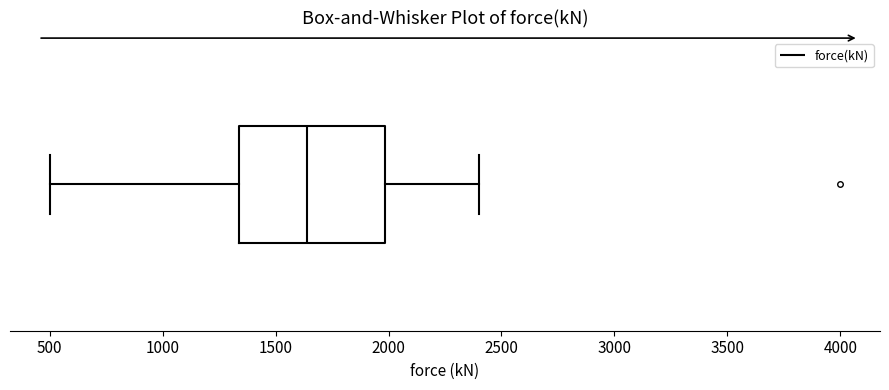

Read this box plot against the x-axis: the position of the median line, the range covered by the box, and the ends of both whiskers. The values are not printed on the chart, so give them approximately, as read against the axis.

median 1650, box 1350 to 2000, whiskers 500 to 2400